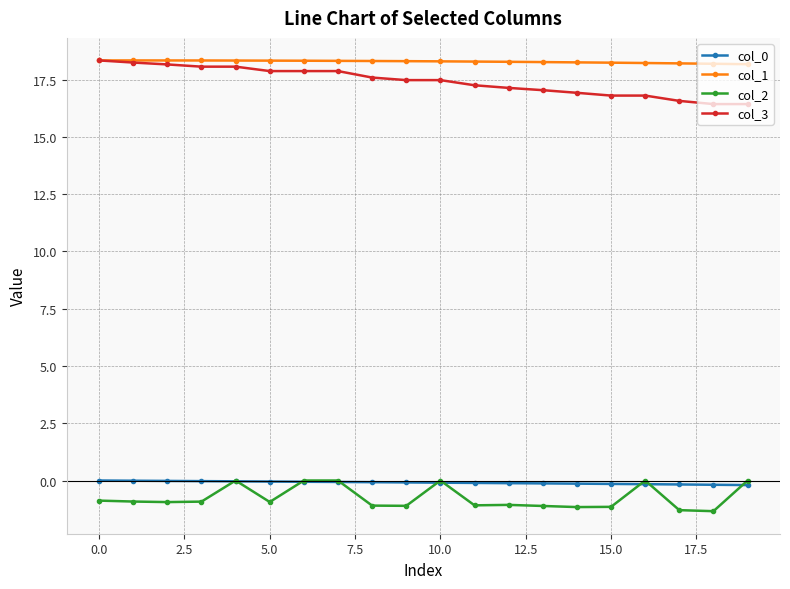

At how many categories does at least one series exceed 3?

20